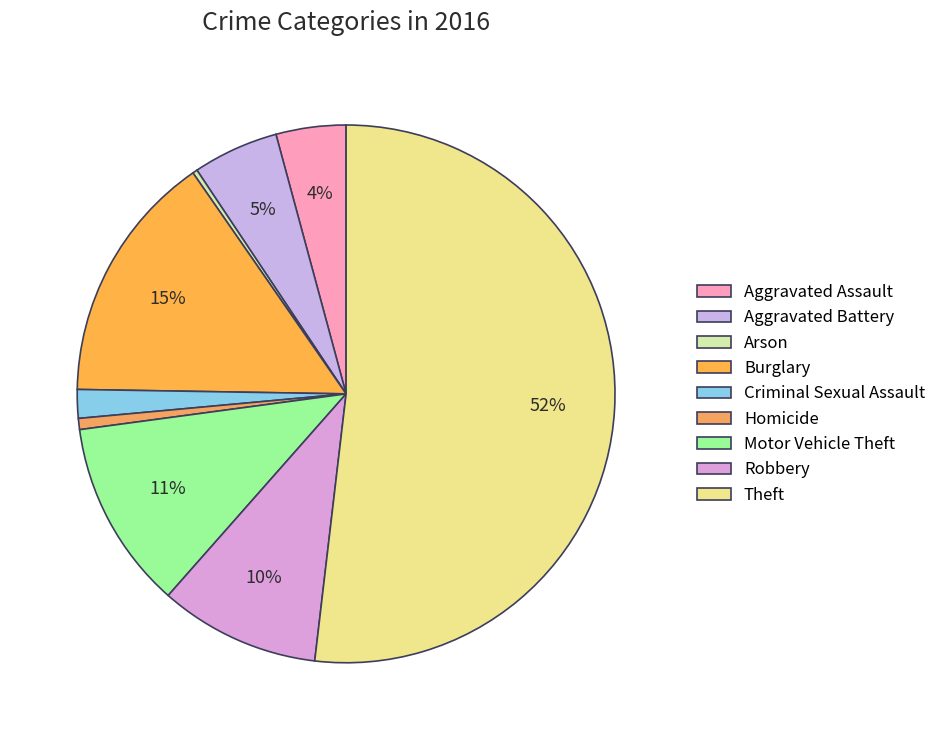

Which slice is the largest?

Theft